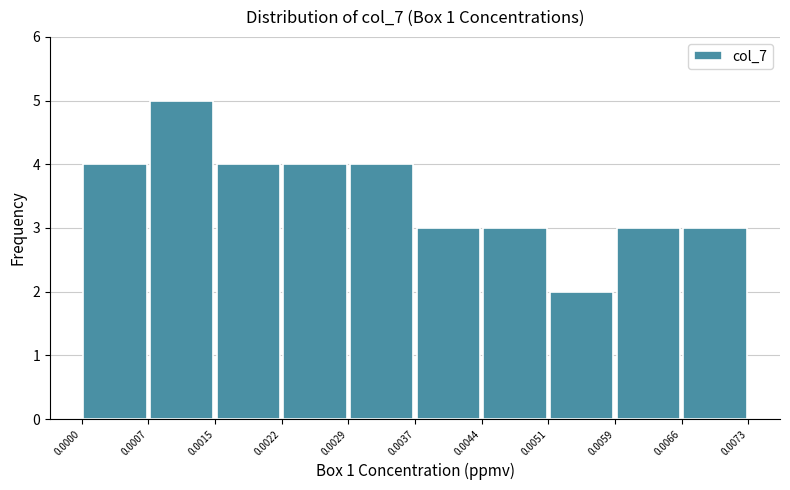

Over which range of the x-axis is the bar tallest?

0.0007 to 0.0015